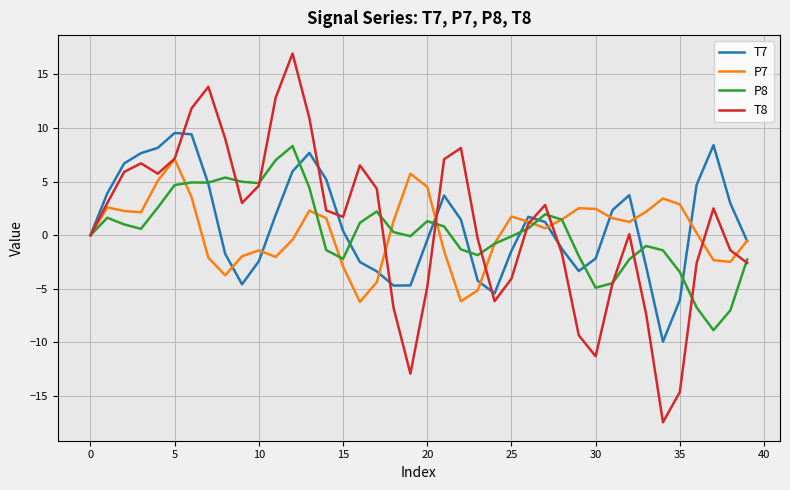

What is the greatest value displayed?

16.9